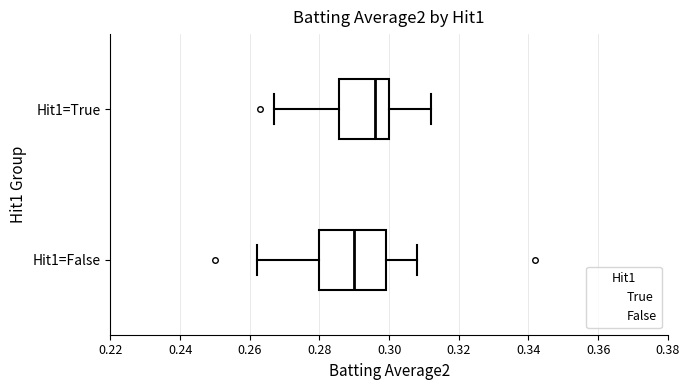

Where does the left whisker of the box for Hit1=False end on the x-axis? The values are not printed on the chart, so give them approximately, as read against the axis.

0.262